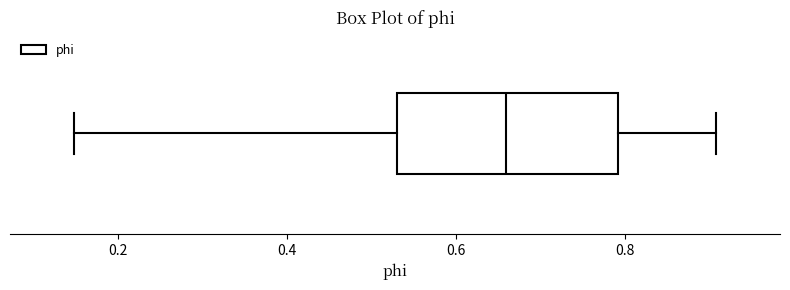

Transcribe this box plot: give where the median line is, the range the box spans, and where the two whiskers end, as read against the x-axis. The values are not printed on the chart, so give them approximately, as read against the axis.

median 0.66, box 0.54 to 0.80, whiskers 0.14 to 0.90